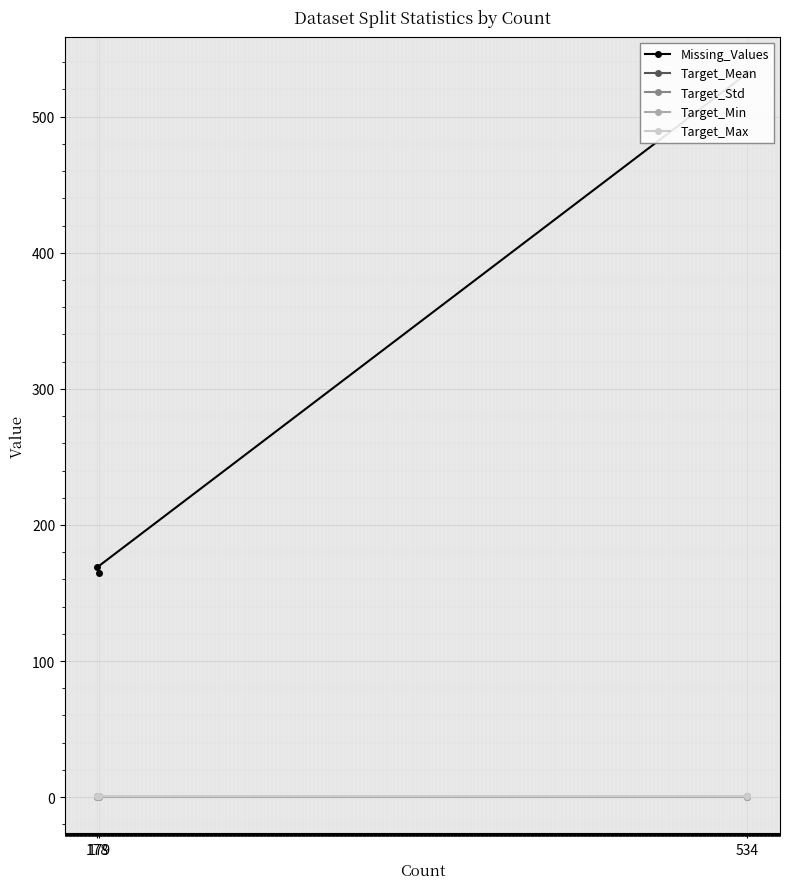

True or false: Target_Max has a value of 1.0 at 178.

True